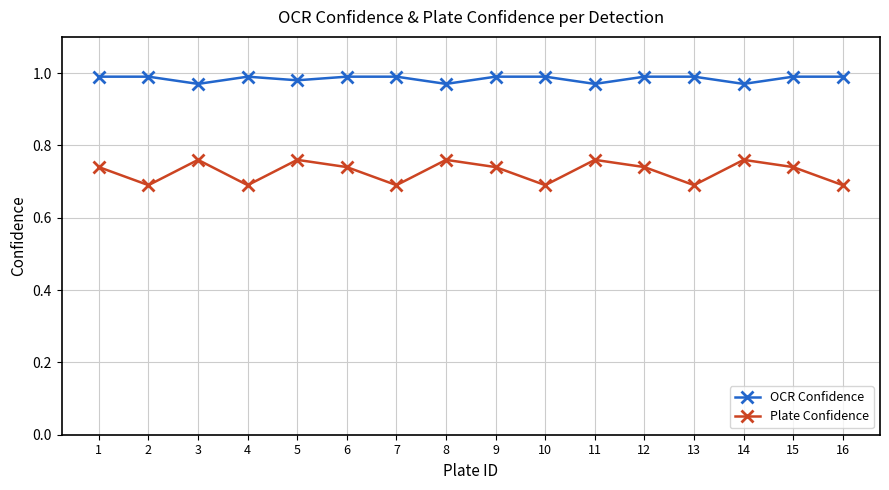

How many interior local valleys does the Plate Confidence series have?

5